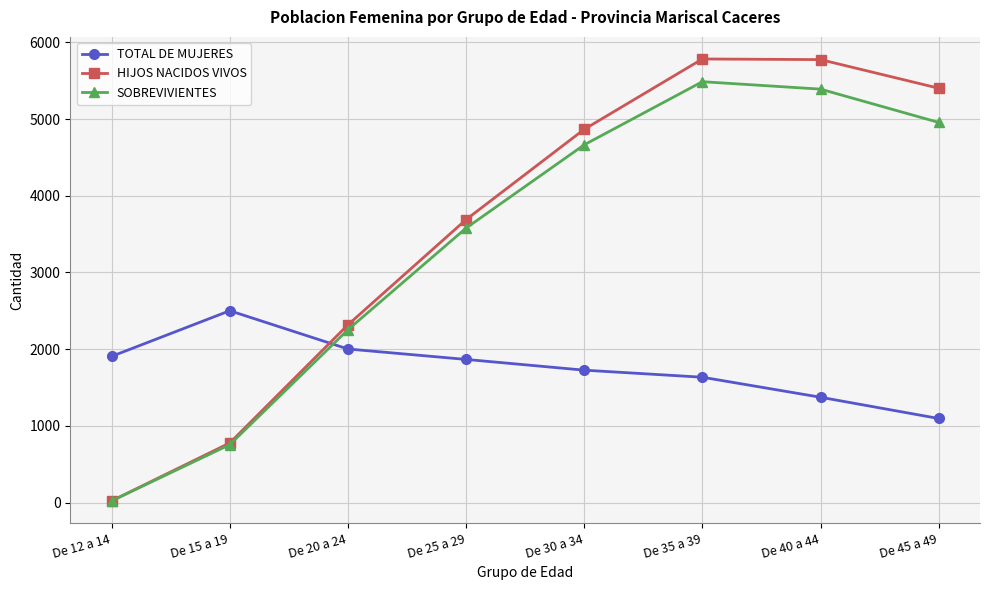

What is the label of the 1st point from the right?

De 45 a 49